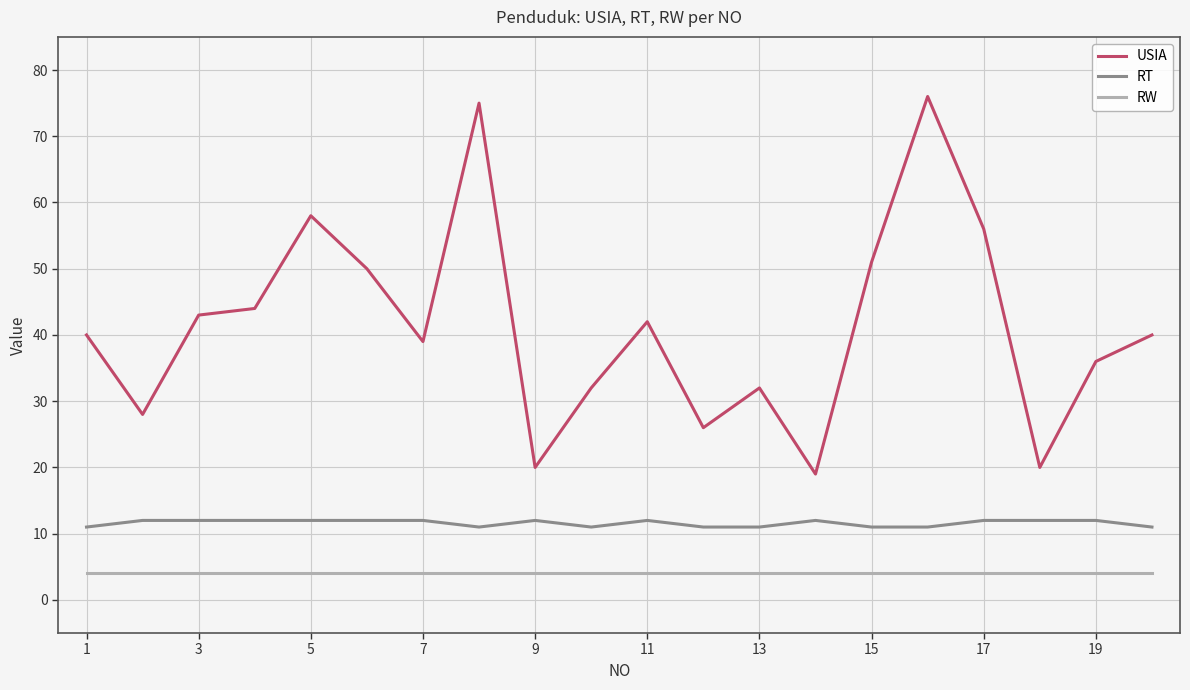

What is the smallest value displayed?

4